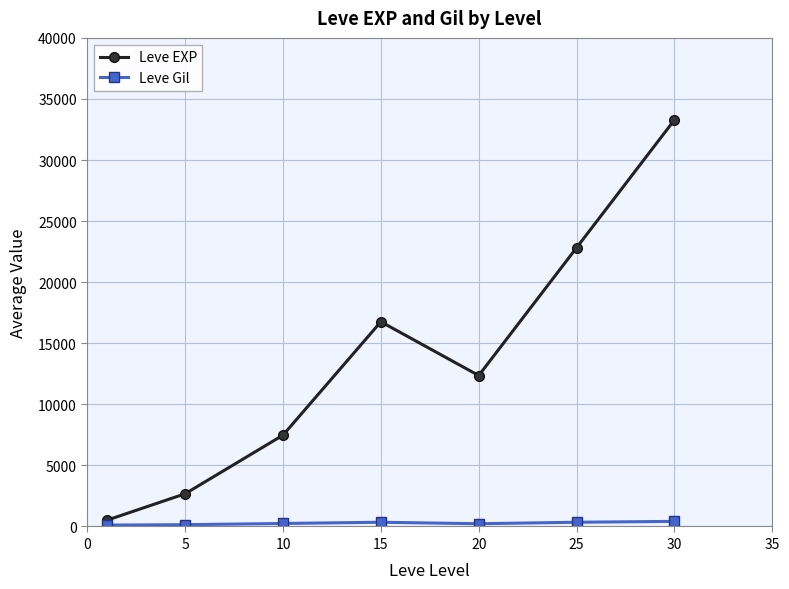

What are all the series names shown in the legend?

Leve EXP, Leve Gil